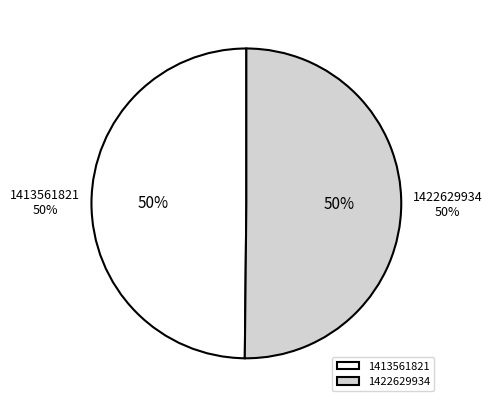

What percentage is NOT represented by 1413561821?

50.2%